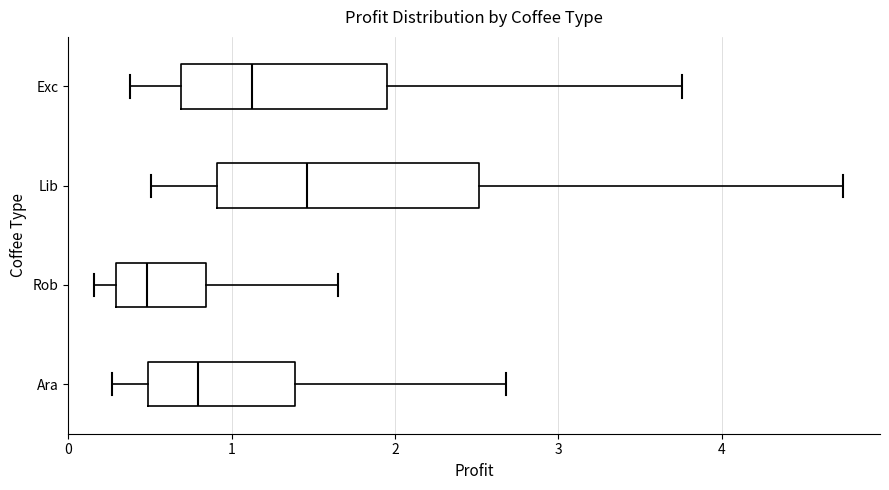

Reading bottom to top, read every box against the x-axis: the position of its median line, the range the box covers, and the ends of its whiskers. The values are not printed on the chart, so give them approximately, as read against the axis.

Ara: median 0.8, box 0.5 to 1.4, whiskers 0.3 to 2.7
Rob: median 0.5, box 0.3 to 0.8, whiskers 0.2 to 1.6
Lib: median 1.5, box 0.9 to 2.5, whiskers 0.5 to 4.7
Exc: median 1.1, box 0.7 to 2.0, whiskers 0.4 to 3.8